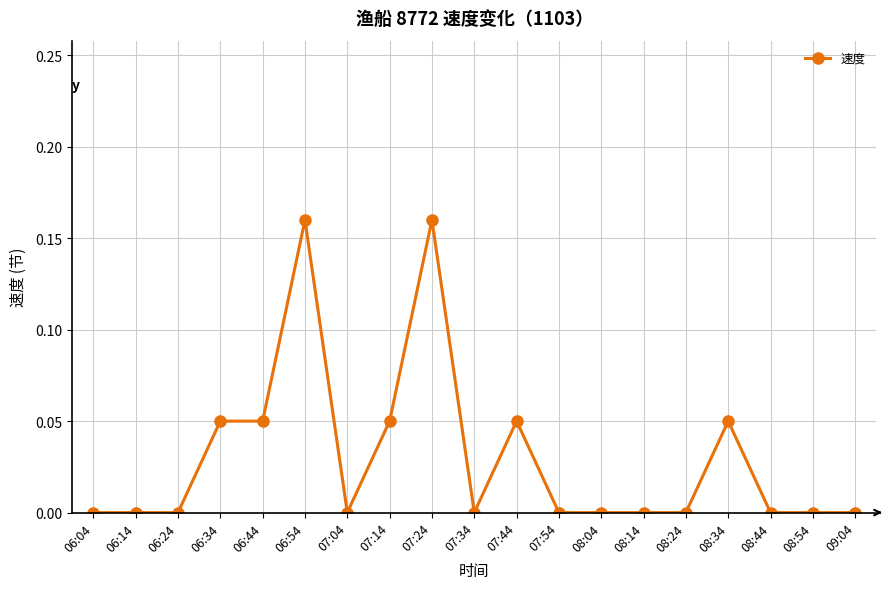

What is the label of the 13th point from the right?

07:04